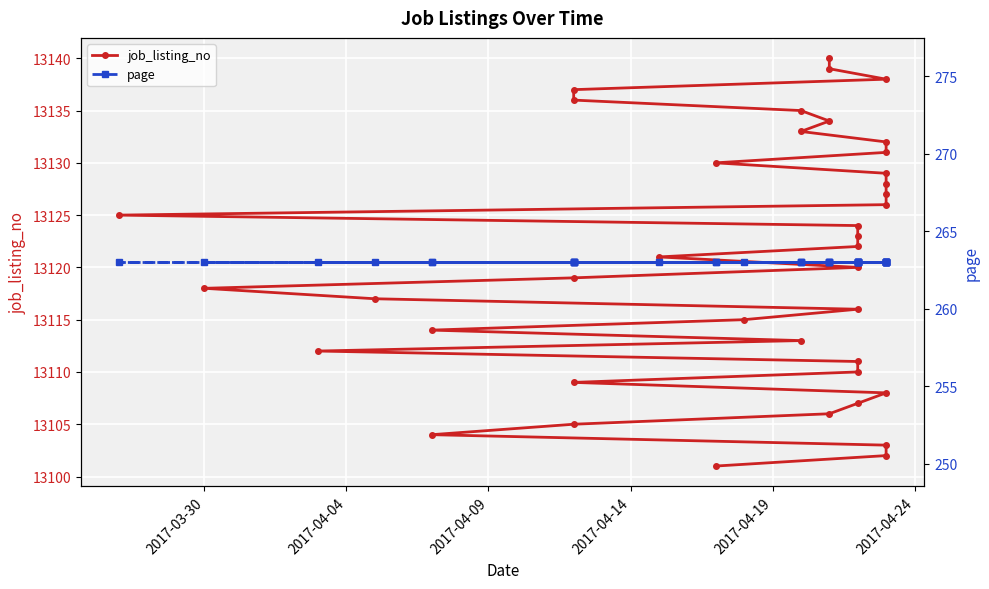

How many categories are shown in the chart?

40